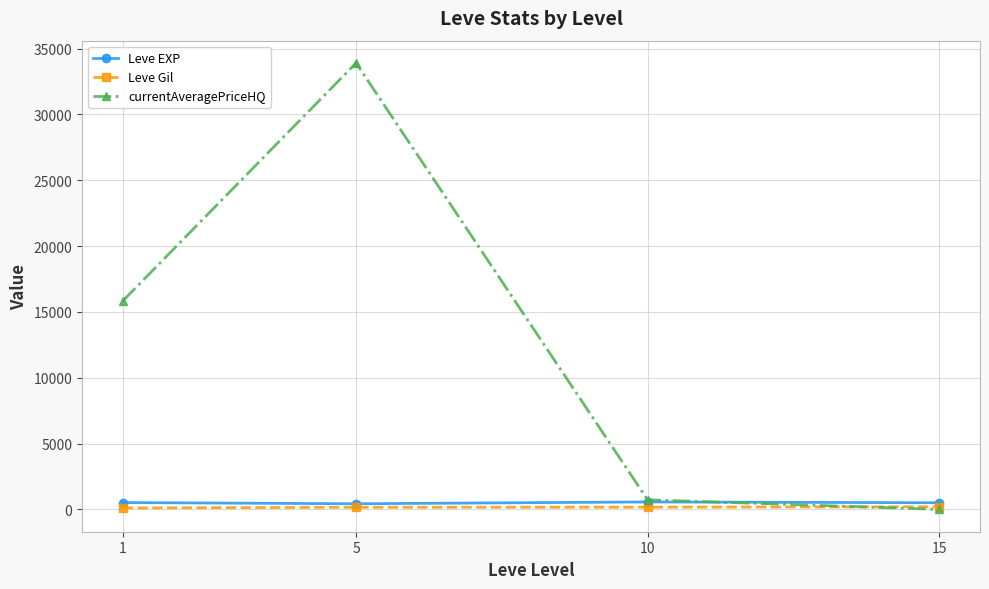

Does the chart have visible grid lines?

Yes